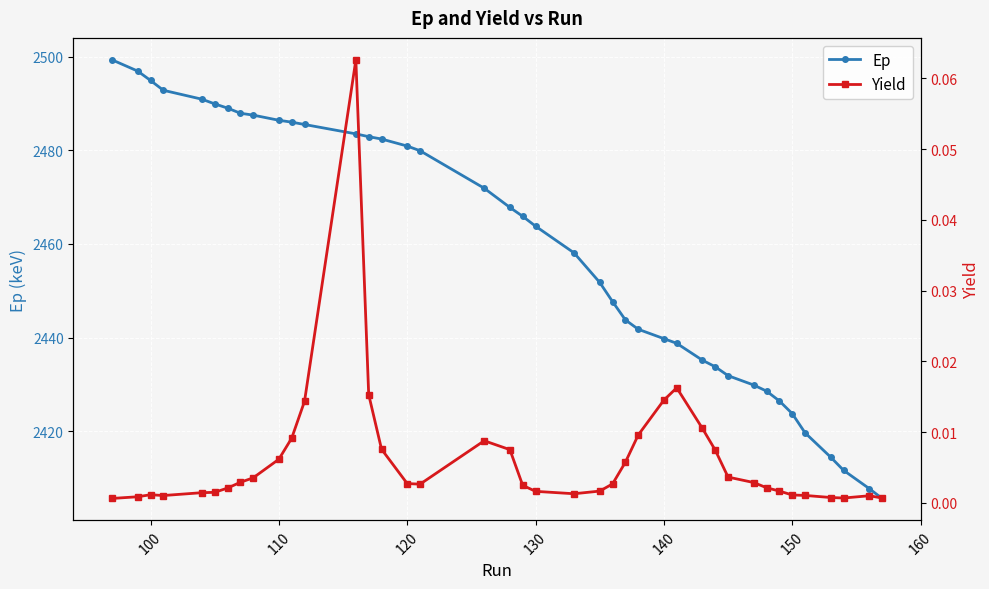

Reading left to right, list all the values displayed in this chart.

Ep: 2499.3	2496.9	2494.9	2492.8	2490.9	2489.9	2489.0	2487.9	2487.5	2486.4	2486.0	2485.5	2483.5	2482.9	2482.4	2480.9	2479.9	2471.9	2467.8	2465.9	2463.8	2458.1	2451.8	2447.7	2443.8	2441.8	2439.8	2438.8	2435.2	2433.8	2431.9	2429.9	2428.6	2426.5	2423.8	2419.7	2414.5	2411.7	2407.8	2405.7
Yield: 0.0	0.0	0.0	0.0	0.0	0.0	0.0	0.0	0.0	0.0	0.0	0.0	0.1	0.0	0.0	0.0	0.0	0.0	0.0	0.0	0.0	0.0	0.0	0.0	0.0	0.0	0.0	0.0	0.0	0.0	0.0	0.0	0.0	0.0	0.0	0.0	0.0	0.0	0.0	0.0